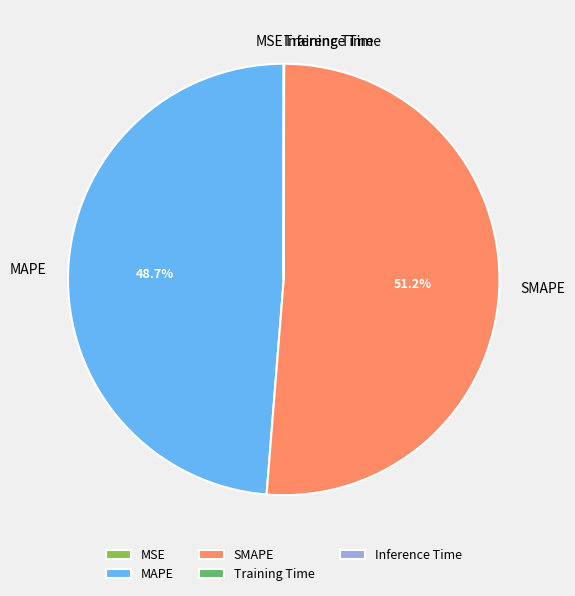

Which slice represents more than half of the pie?

SMAPE